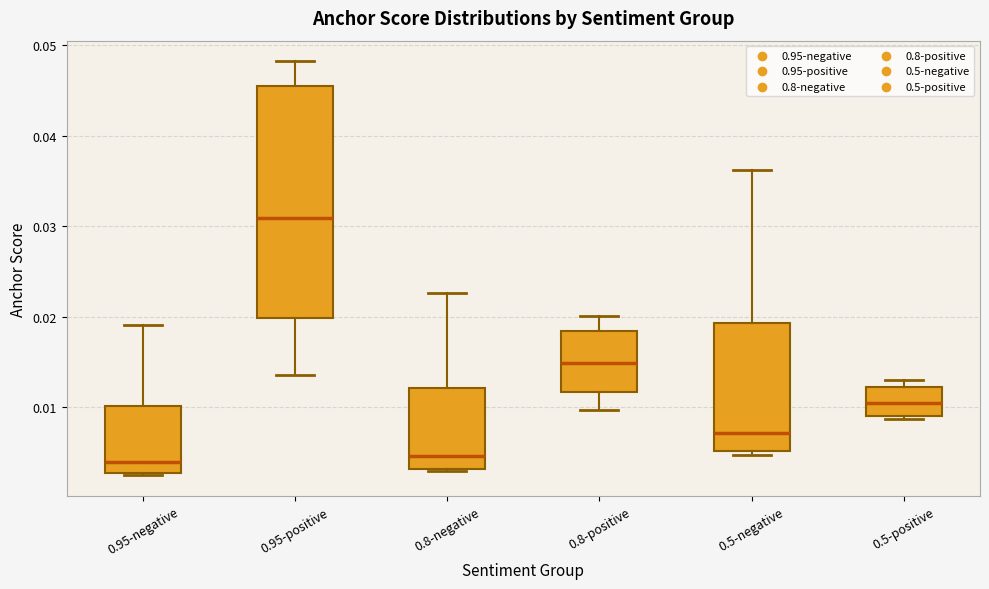

Which box has the highest median line?

0.95-positive